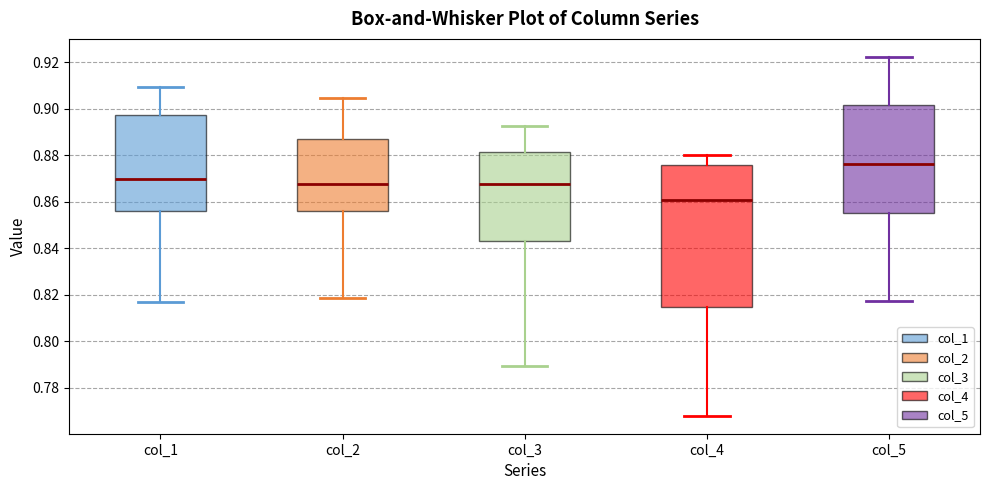

Reading left to right, read every box against the y-axis: the position of its median line, the range the box covers, and the ends of its whiskers. The values are not printed on the chart, so give them approximately, as read against the axis.

col_1: median 0.870, box 0.856 to 0.898, whiskers 0.816 to 0.910
col_2: median 0.868, box 0.856 to 0.888, whiskers 0.818 to 0.904
col_3: median 0.868, box 0.844 to 0.882, whiskers 0.790 to 0.892
col_4: median 0.860, box 0.814 to 0.876, whiskers 0.768 to 0.880
col_5: median 0.876, box 0.854 to 0.902, whiskers 0.818 to 0.922